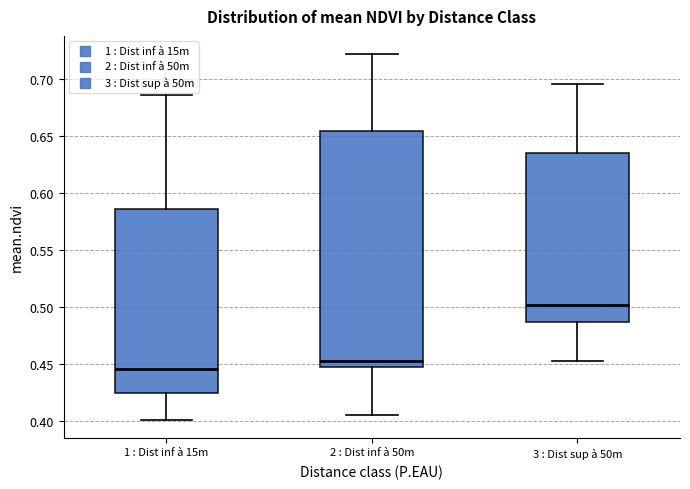

Reading left to right, transcribe this box plot: for each box, give where its median line is, the range the box spans, and where its two whiskers end, as read against the y-axis. The values are not printed on the chart, so give them approximately, as read against the axis.

1 : Dist inf à 15m: median 0.445, box 0.425 to 0.585, whiskers 0.400 to 0.685
2 : Dist inf à 50m: median 0.455, box 0.450 to 0.655, whiskers 0.405 to 0.720
3 : Dist sup à 50m: median 0.500, box 0.485 to 0.635, whiskers 0.455 to 0.695